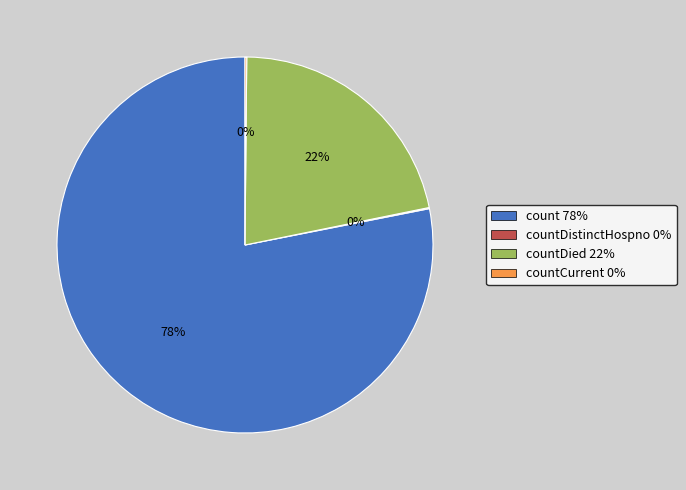

The countDied 22% slice represents 22% of the pie. True or false?

True